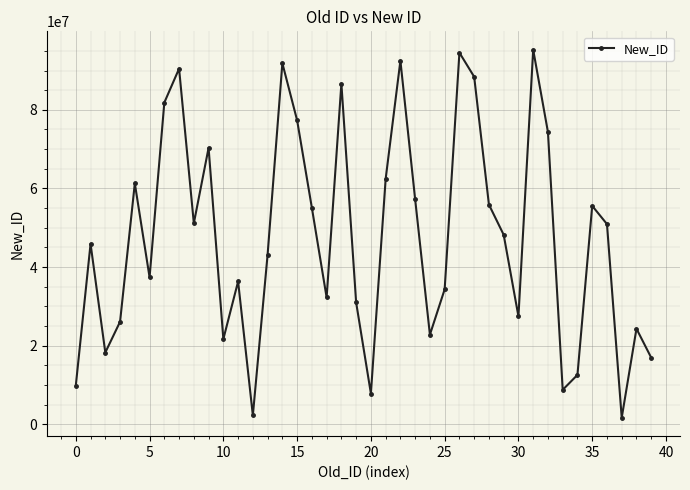

How many points are lower than both their immediate neighbors (excluding endpoints)?

11